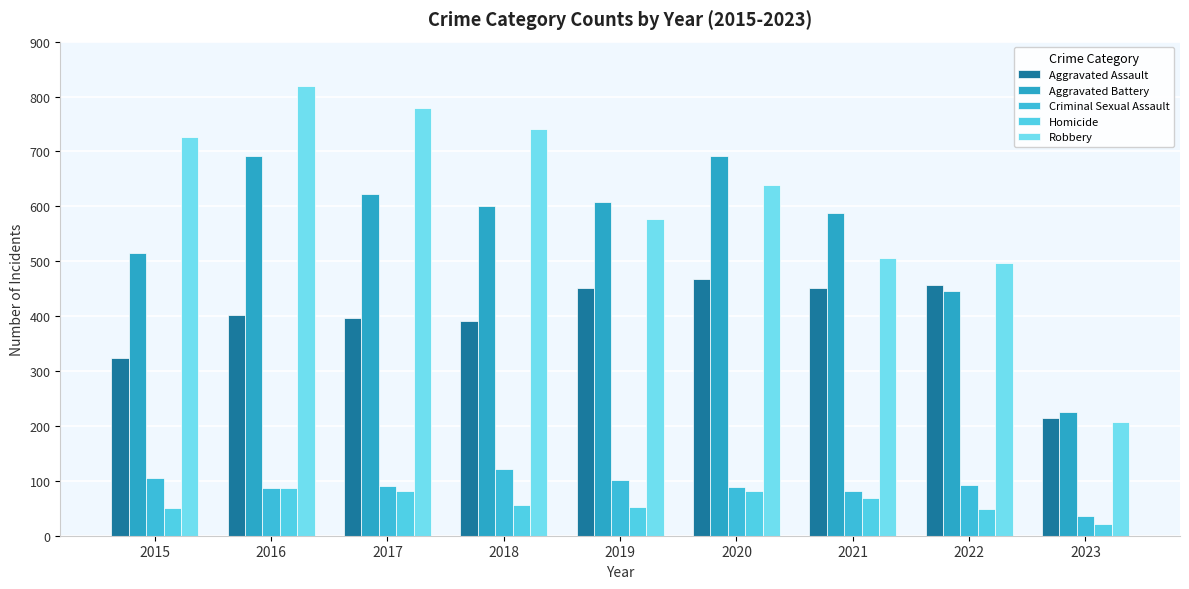

What is the minimum value for Homicide?

22